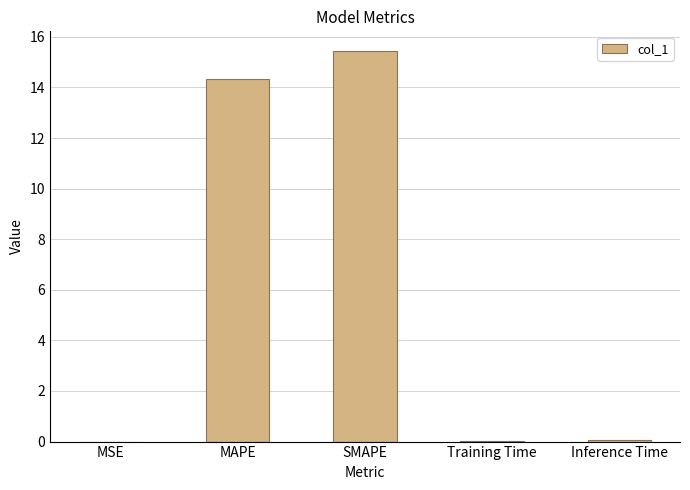

Is it true that the value at SMAPE is 25.3?

False